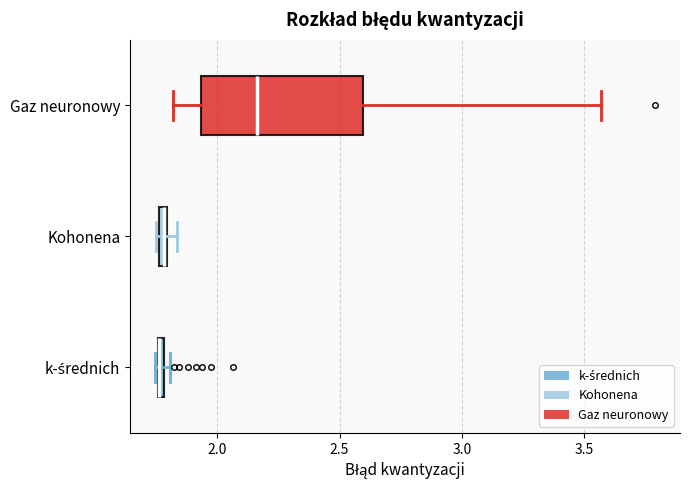

Where is the left edge of the box for Kohonena on the x-axis? The values are not printed on the chart, so give them approximately, as read against the axis.

1.75